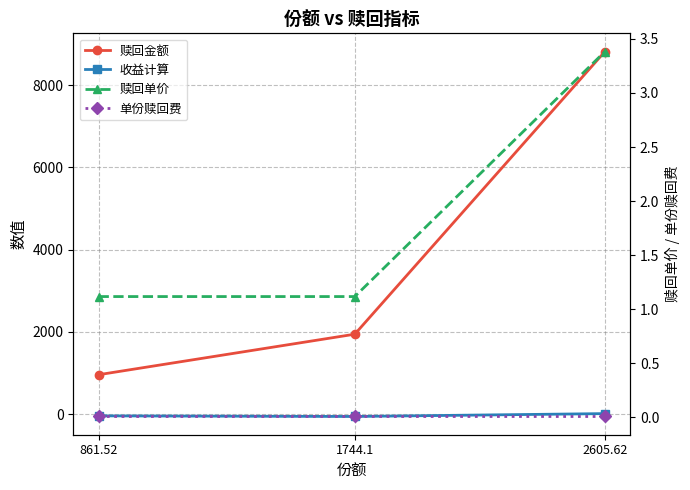

Which series has the largest total across all categories?

赎回金额